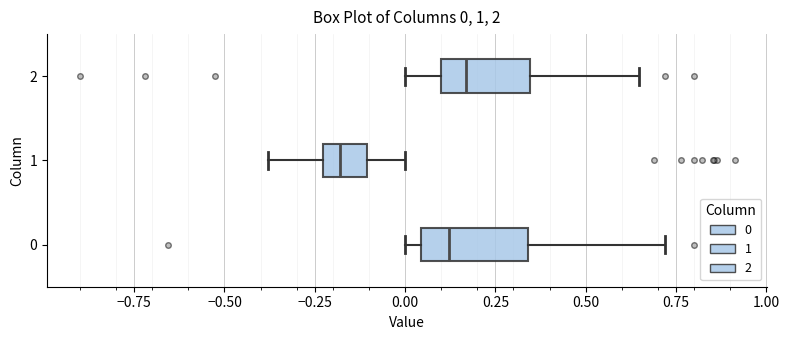

Which box's median line is the furthest to the left?

1